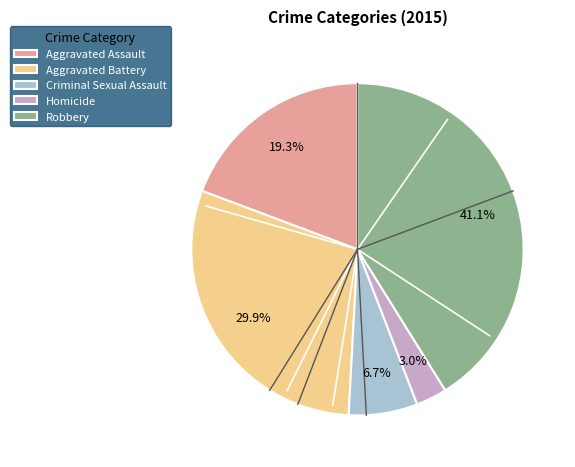

To the nearest percent, what is the difference between the largest and smallest slice percentages?

38%